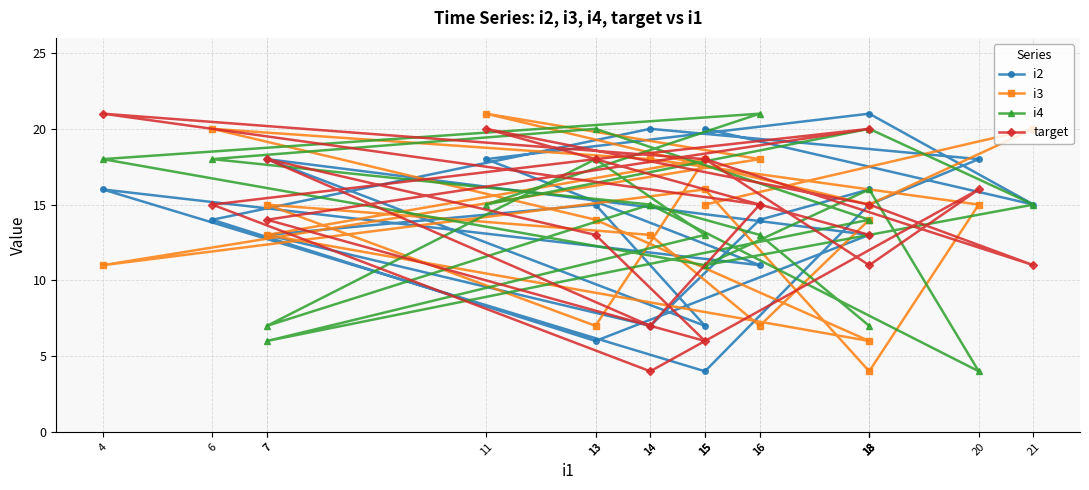

In i2, how many points are higher than both neighbors (excluding endpoints)?

5